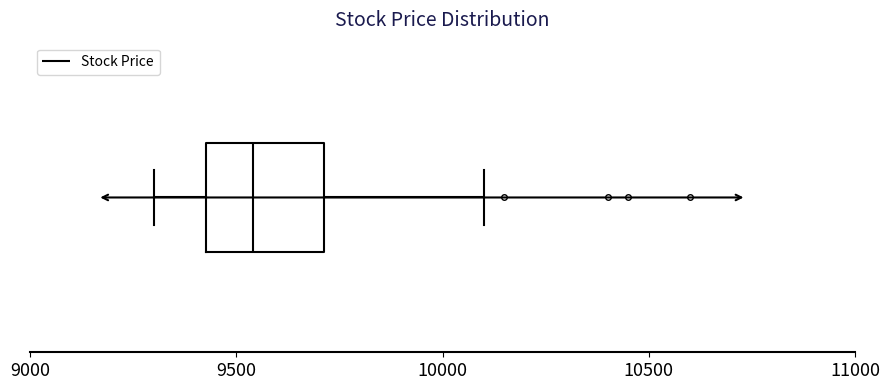

Transcribe this box plot: give where the median line is, the range the box spans, and where the two whiskers end, as read against the x-axis. The values are not printed on the chart, so give them approximately, as read against the axis.

median 9550, box 9450 to 9700, whiskers 9300 to 10100